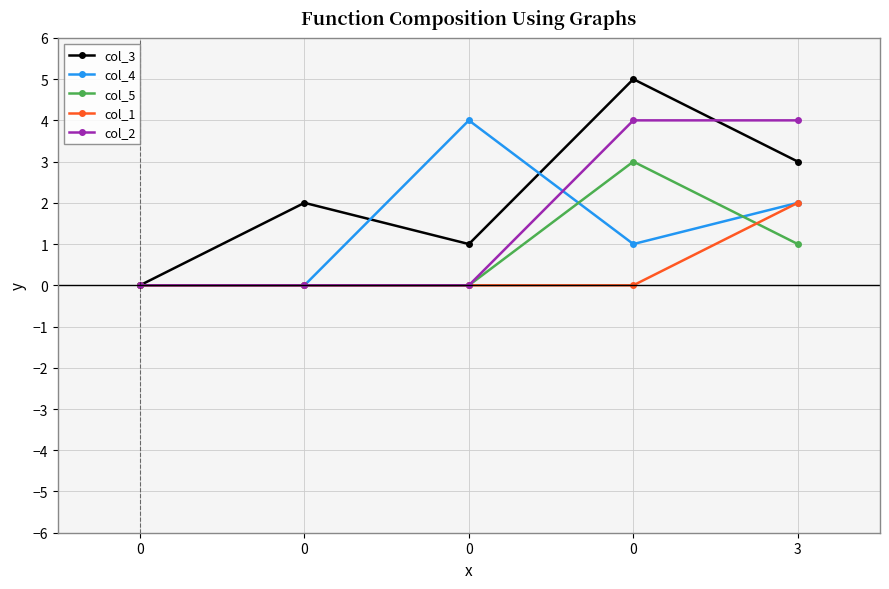

Is it true that col_4 equals 0 at 0?

True